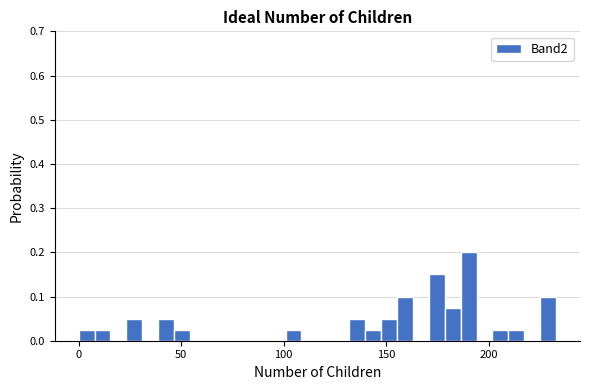

Read against the x-axis, roughly where is the centre of the tallest bar?

190